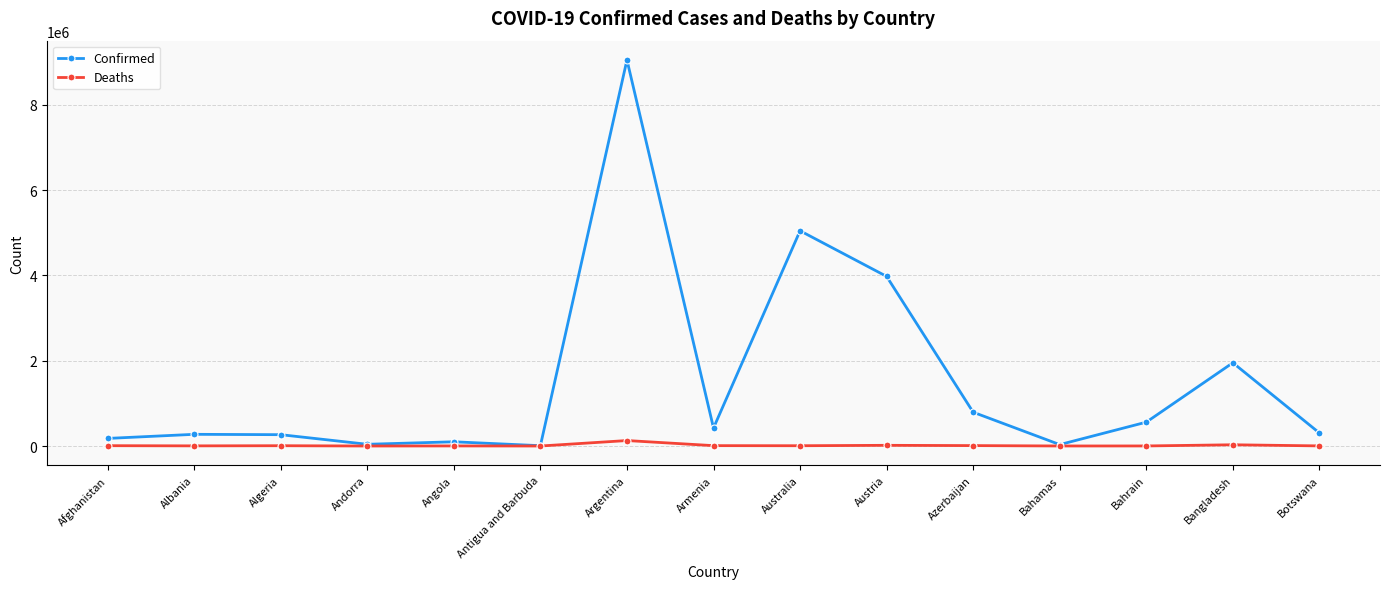

Between Antigua and Barbuda and Argentina, which series saw the biggest shift?

Confirmed